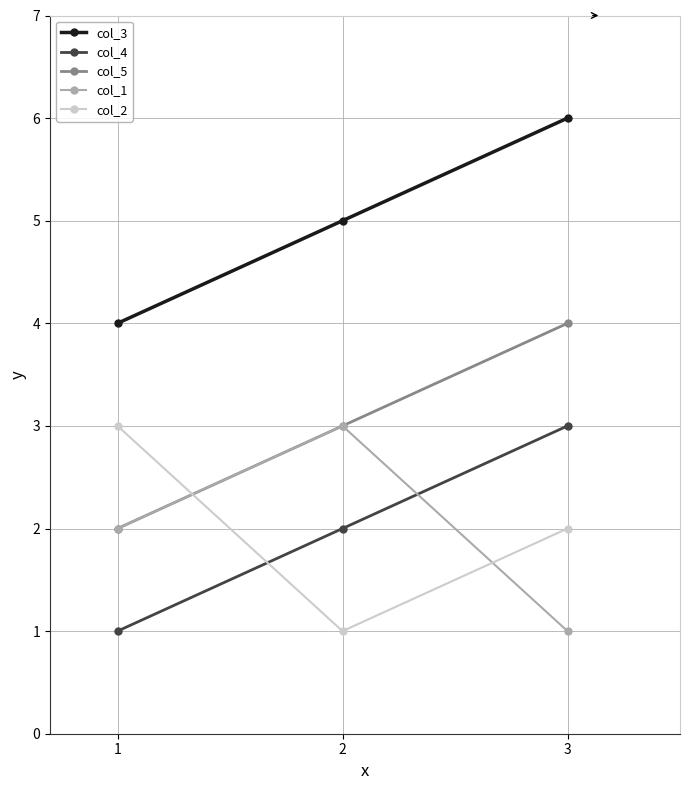

What is the value of the col_5 point at the 1st from the left?

2